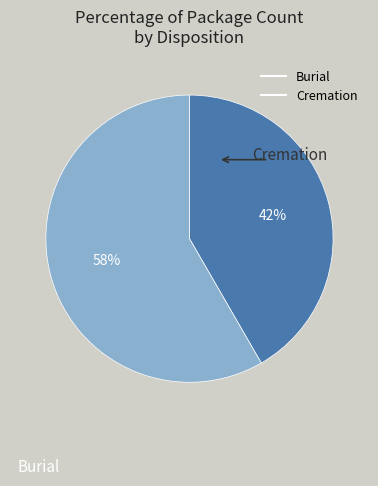

Does Burial represent more than half of the total?

No